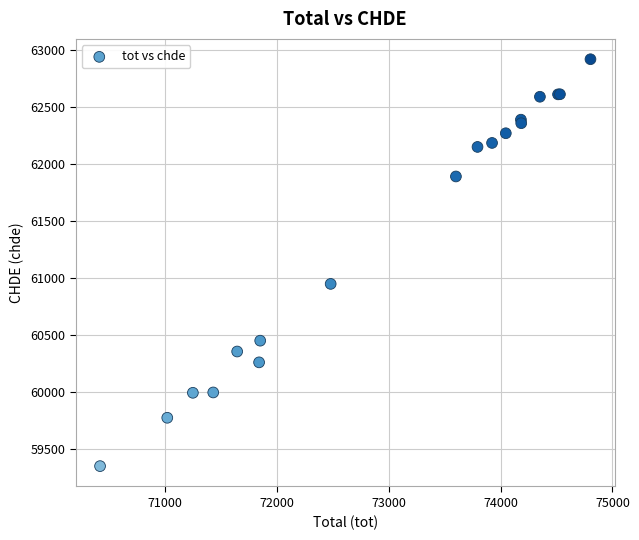

What Y value in the scatter plot is closest to 61138?

60952